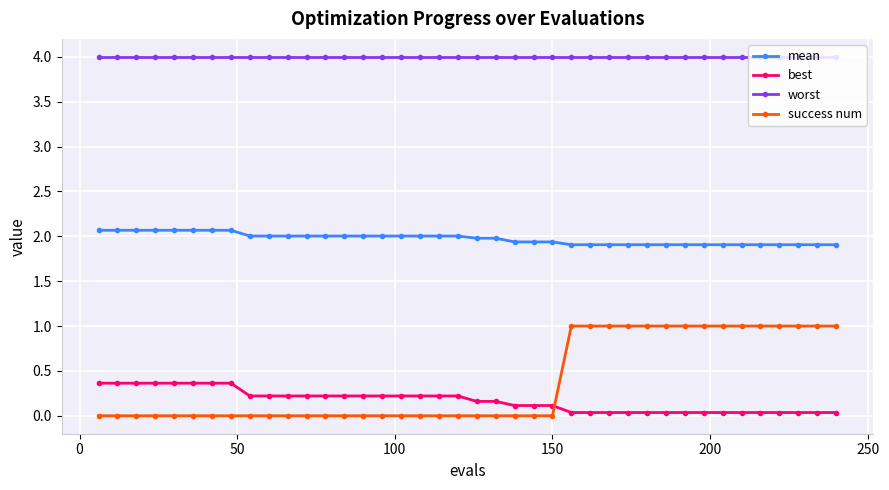

How many lines are shown in the chart?

4